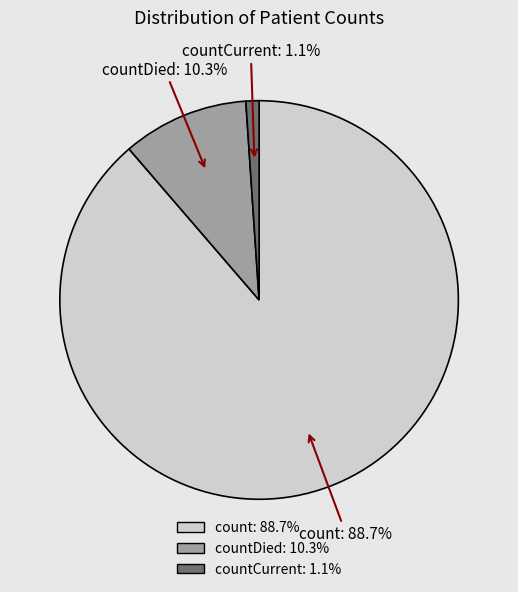

Which slice represents more than half of the pie?

count